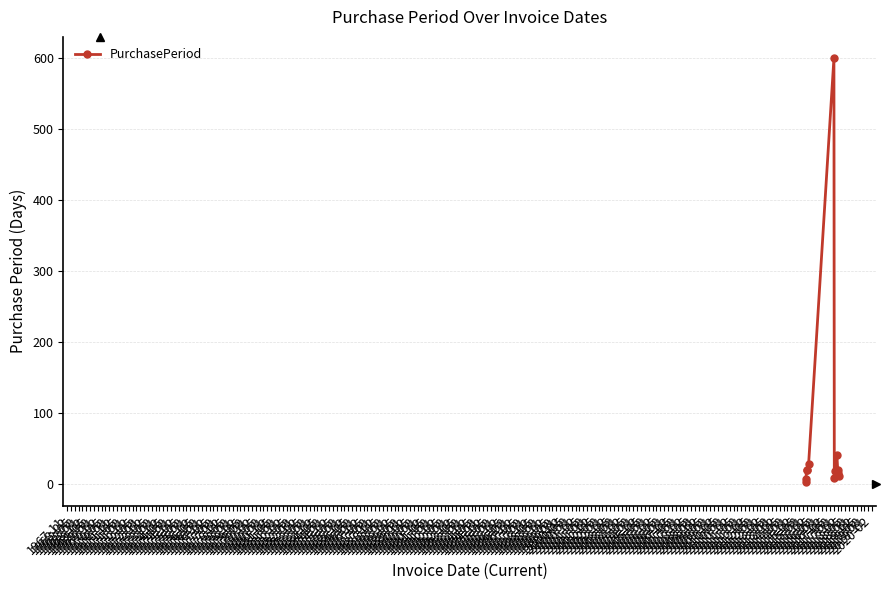

What is the difference between the second highest and minimum values?

39